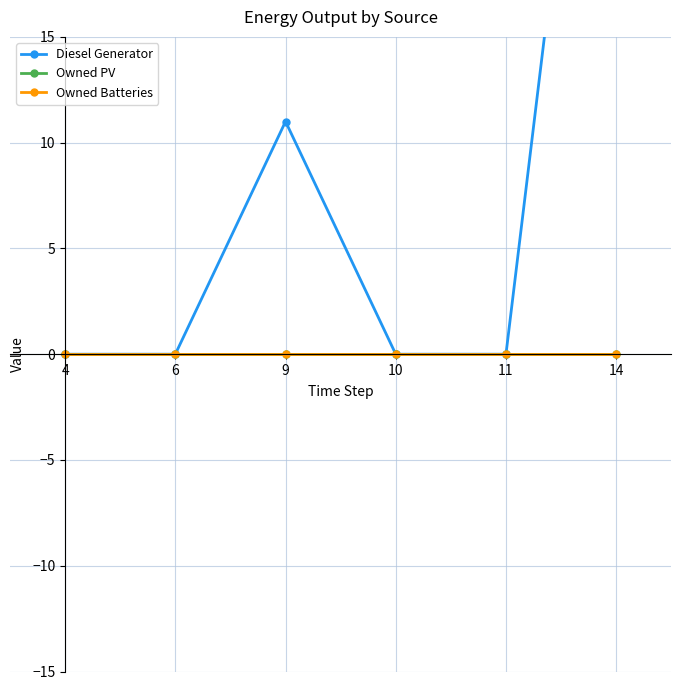

Where is Owned Batteries nearest to the value 0?

4